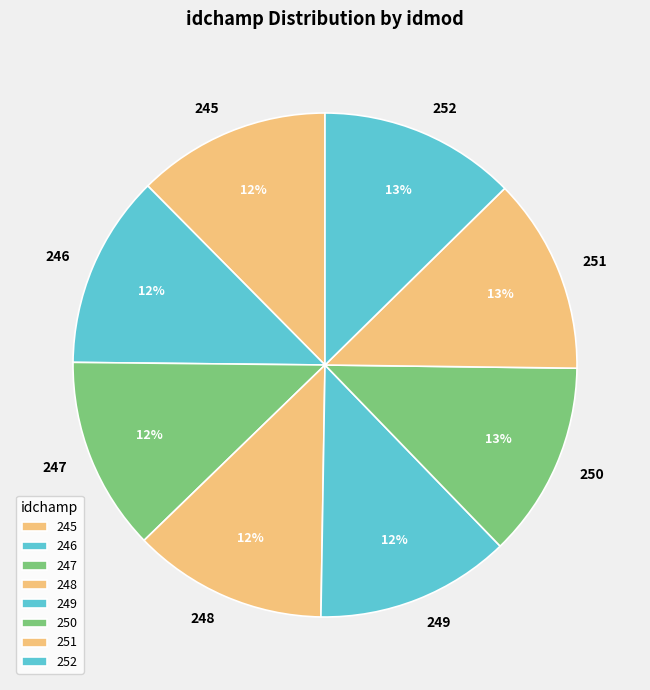

Is it true that 248 is 12% of the pie?

True